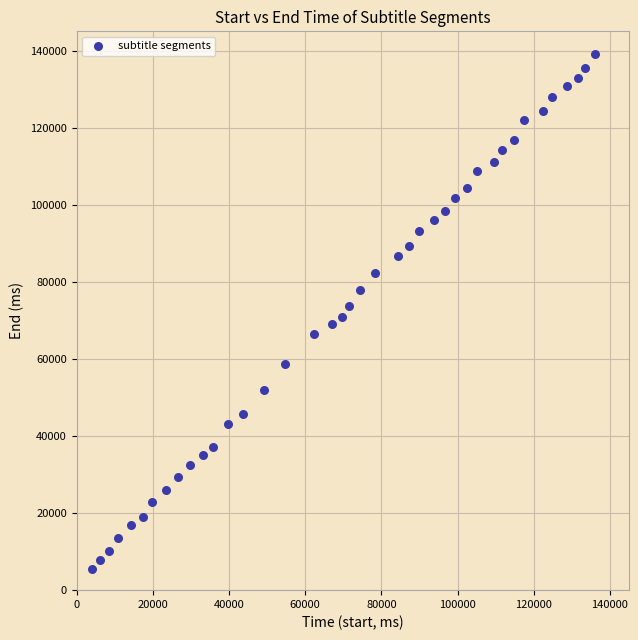

What is the range of X values (max minus min)?

132080